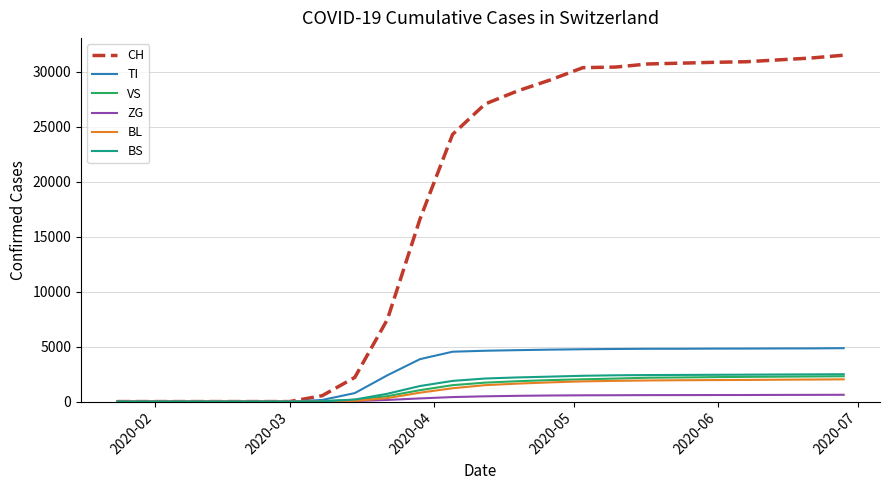

Which series has the largest range (max minus min)?

CH